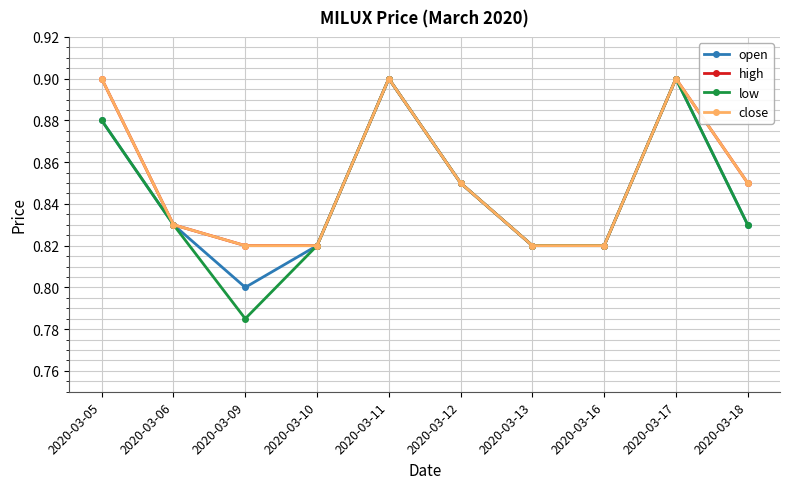

What is the minimum value shown in the chart?

0.8